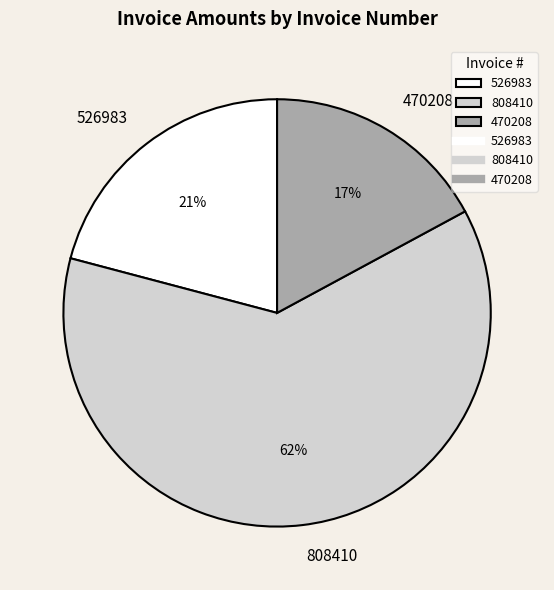

To the nearest percent, what percentage of the pie is 470208?

17%